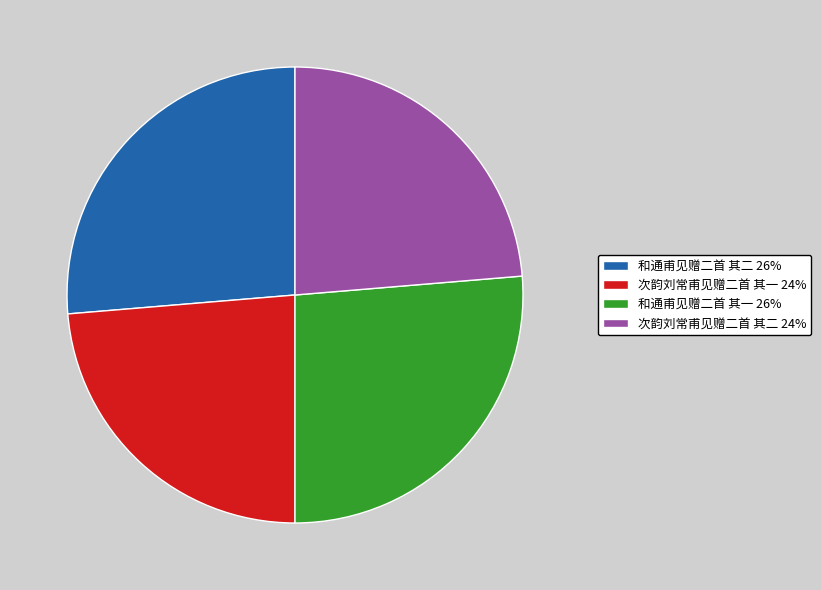

Is there any slice that represents more than half of the pie?

No